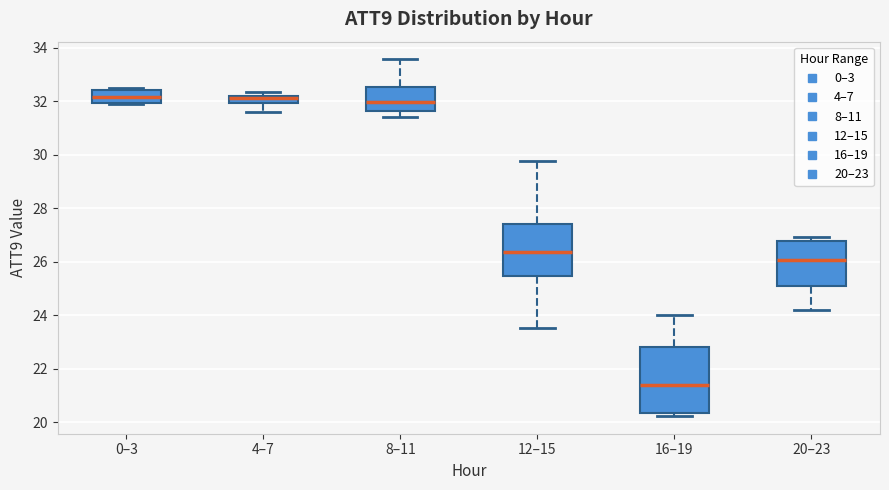

Which box has the lowest median line?

16–19